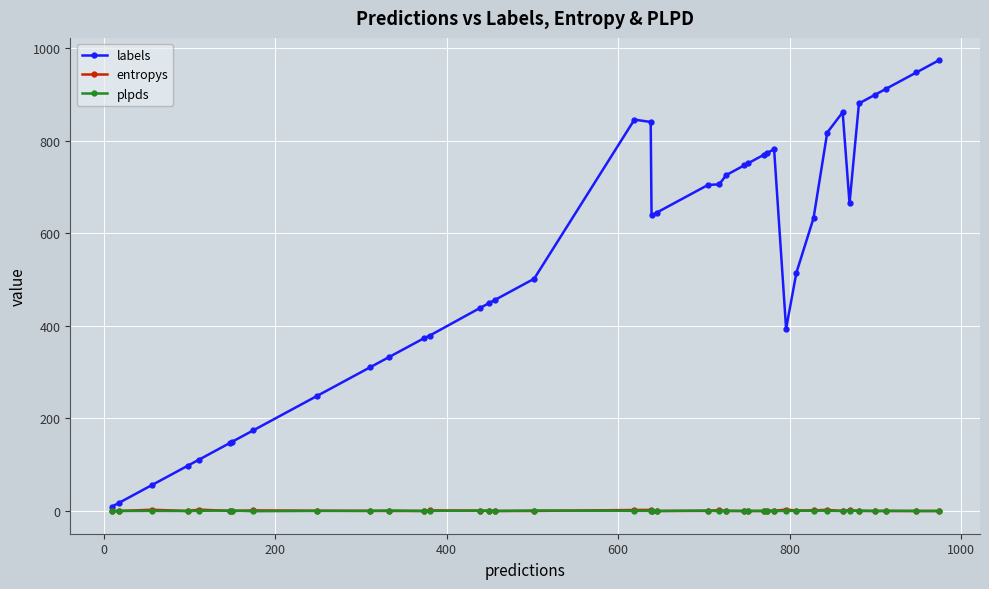

True or false: entropys has more than 1 interior local peaks.

True